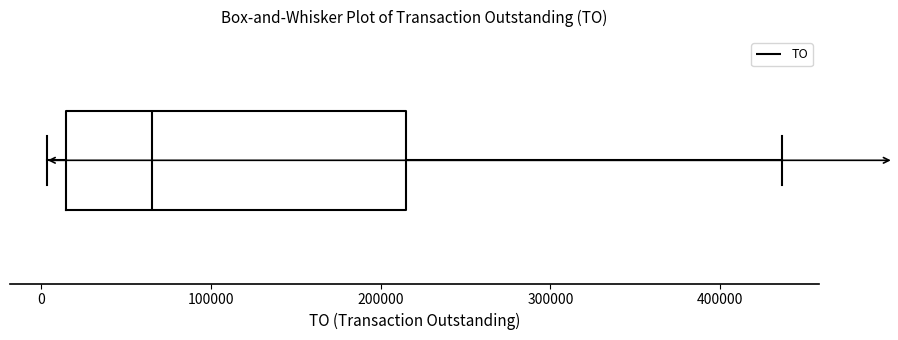

Where does the median line of the box sit on the x-axis? The values are not printed on the chart, so give them approximately, as read against the axis.

70000